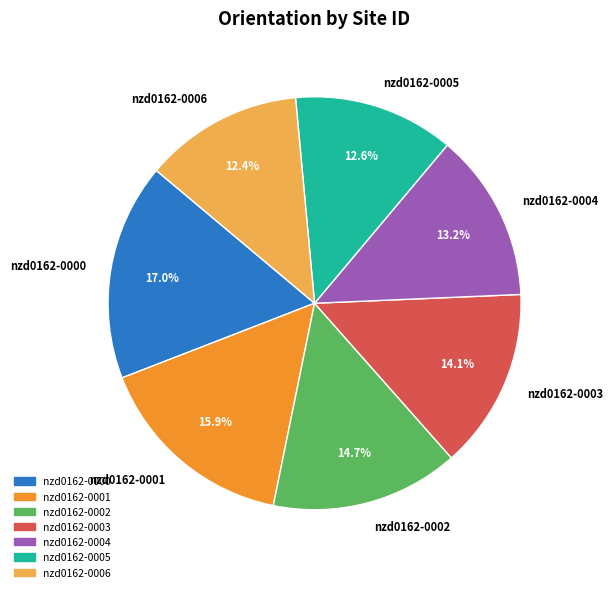

To the nearest percent, what percentage of the pie is nzd0162-0005?

13%